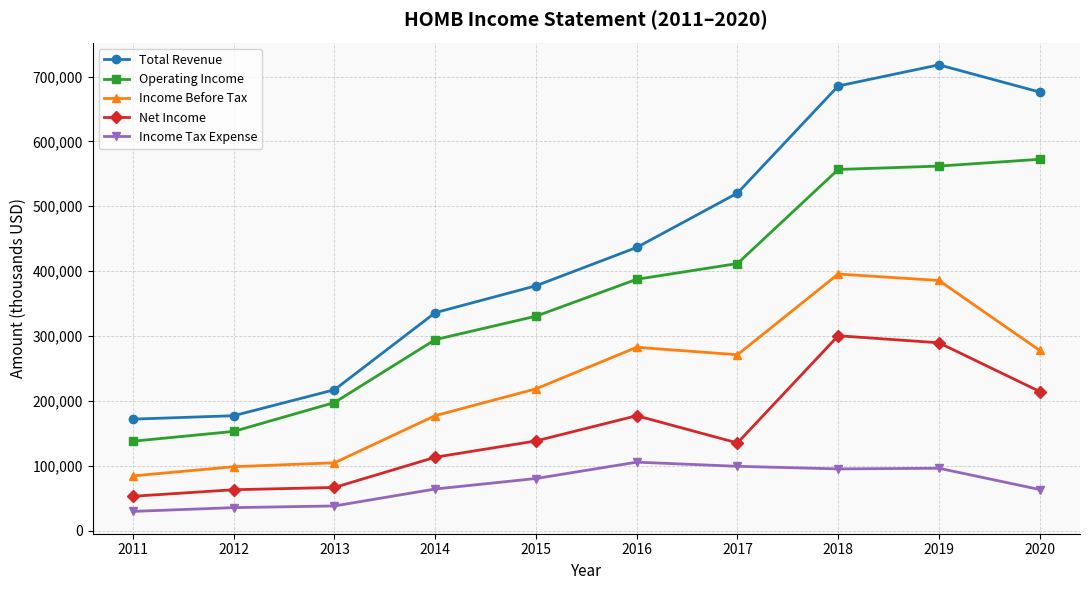

List the series in order of their peak value, highest first.

Total Revenue, Operating Income, Income Before Tax, Net Income, Income Tax Expense